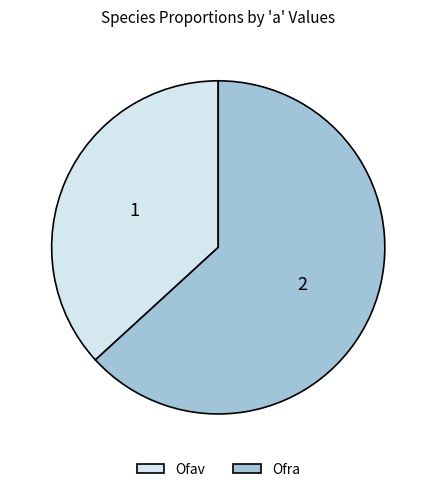

Rank the categories by value from lowest to highest.

Ofav, Ofra